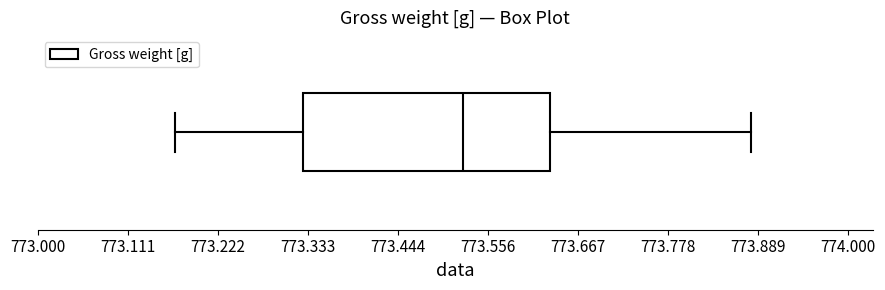

Read this box plot against the x-axis: the position of the median line, the range covered by the box, and the ends of both whiskers. The values are not printed on the chart, so give them approximately, as read against the axis.

median 773.52, box 773.32 to 773.64, whiskers 773.18 to 773.88